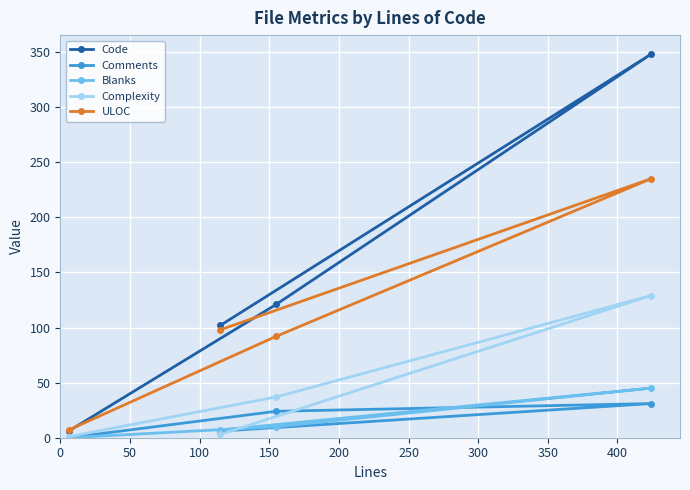

What are all the series names shown in the legend?

Code, Comments, Blanks, Complexity, ULOC